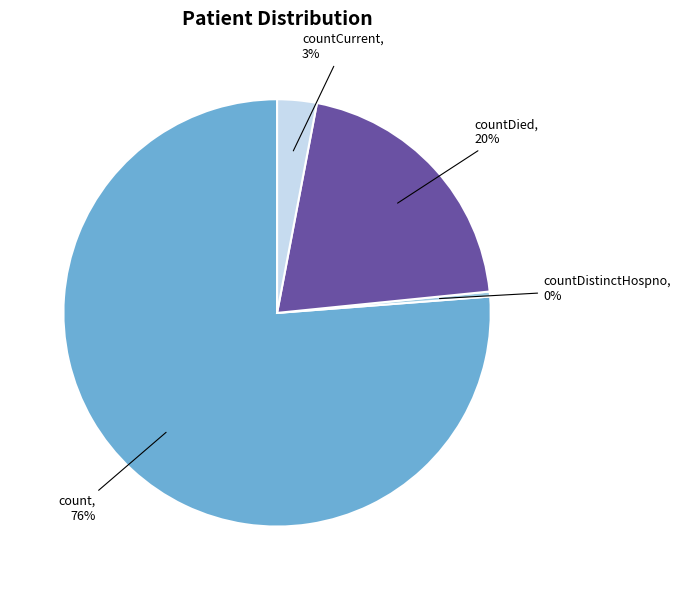

Which slice is the smallest?

countDistinctHospno